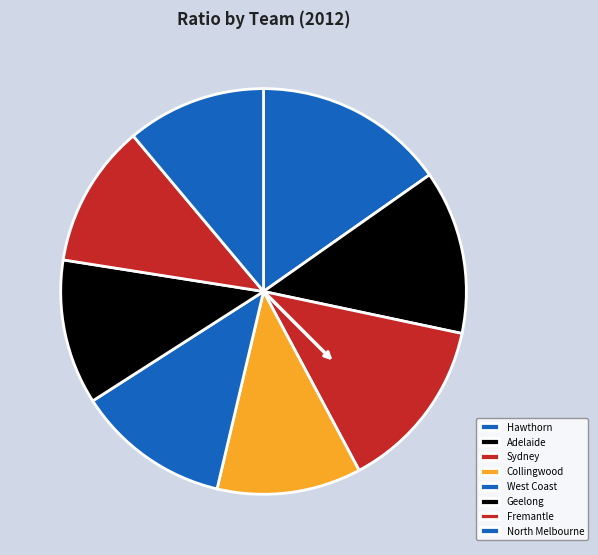

Approximately how many times larger is the value at Adelaide compared to Hawthorn?

0.9